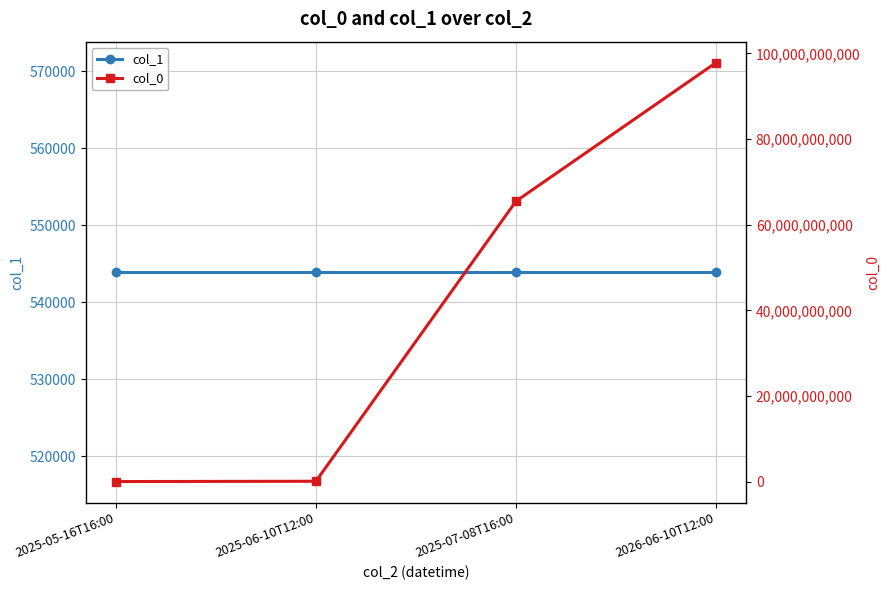

Reading right to left, transcribe all the data shown in this chart.

col_1: 2026-06-10T12:00=543902	2025-07-08T16:00=543902	2025-06-10T12:00=543902	2025-05-16T16:00=543902
col_0: 2026-06-10T12:00=97865153168	2025-07-08T16:00=65489641312	2025-06-10T12:00=68942165	2025-05-16T16:00=123456